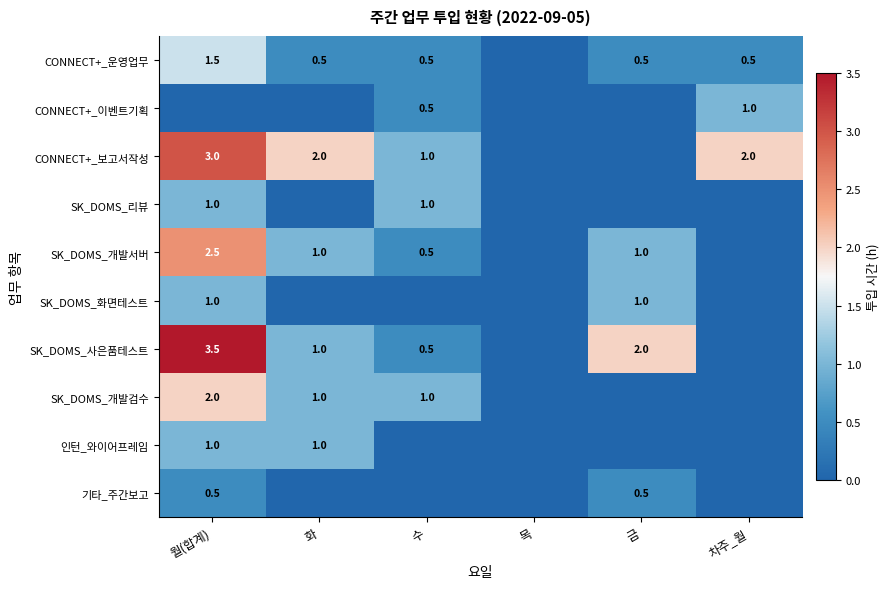

Which label corresponds to the smallest value in the chart?

목